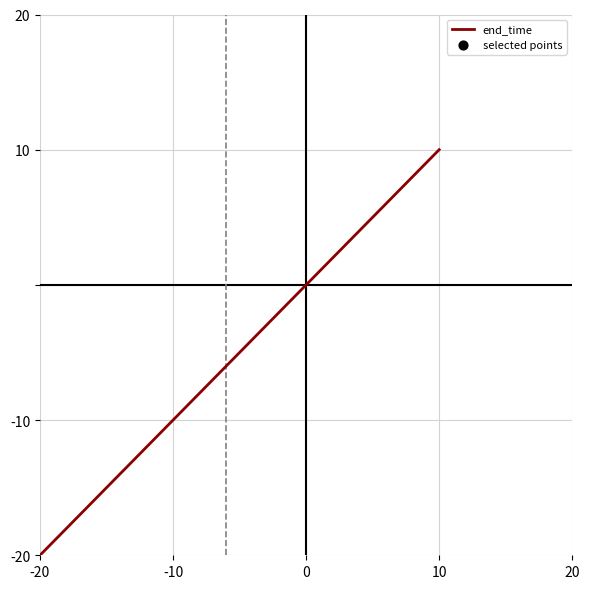

Which category has the lowest value in the end_time series?

-20